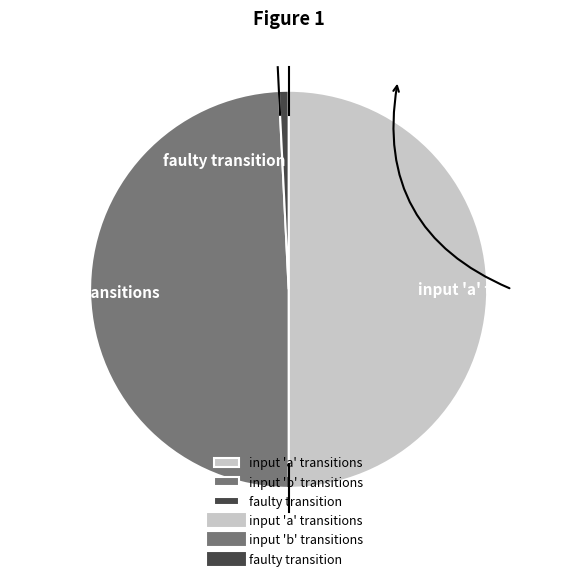

Which category has the biggest portion of the pie?

input 'a' transitions